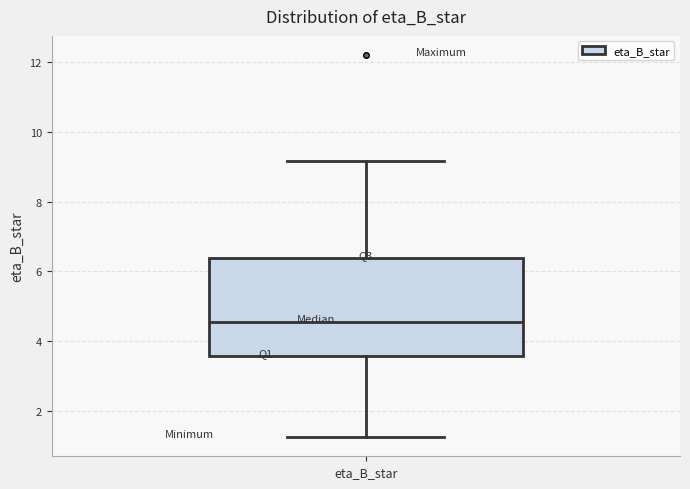

Transcribe this box plot: give where the median line is, the range the box spans, and where the two whiskers end, as read against the y-axis. The values are not printed on the chart, so give them approximately, as read against the axis.

median 4.6, box 3.6 to 6.4, whiskers 1.2 to 9.2